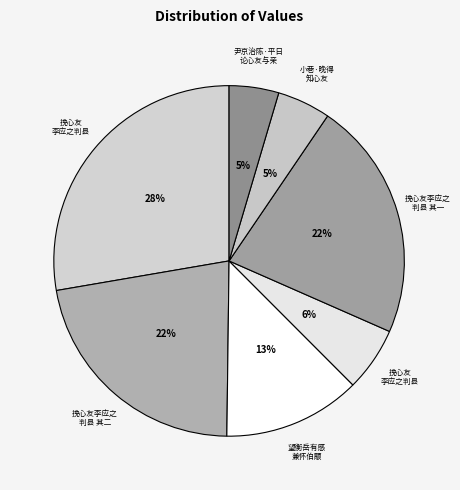

Count the number of slices in the pie.

7